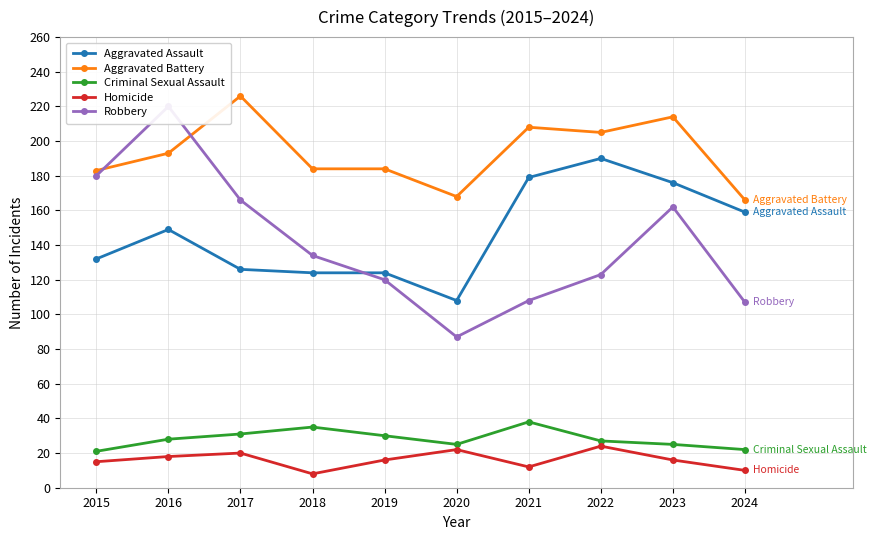

How many lines are shown in the chart?

5